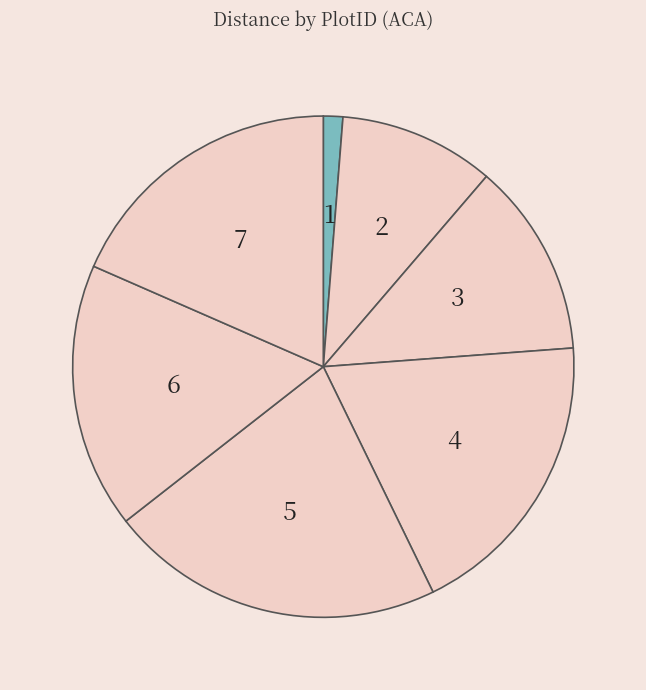

Is there any slice that represents more than half of the pie?

No